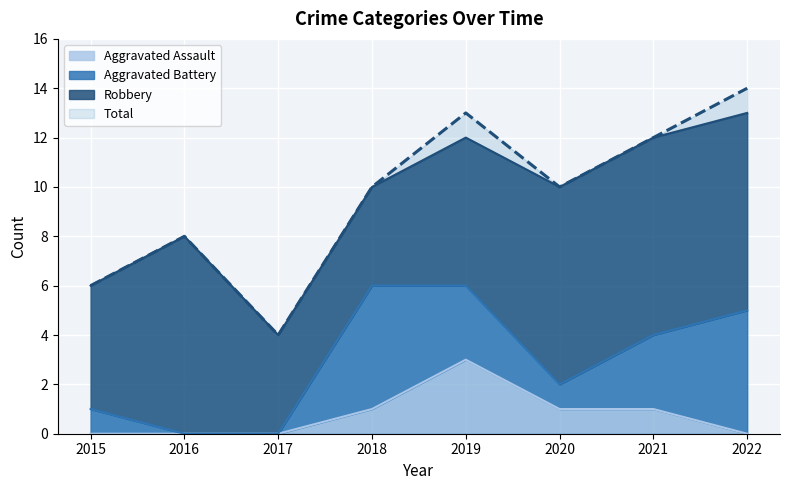

At which label does Total reach its minimum?

2017